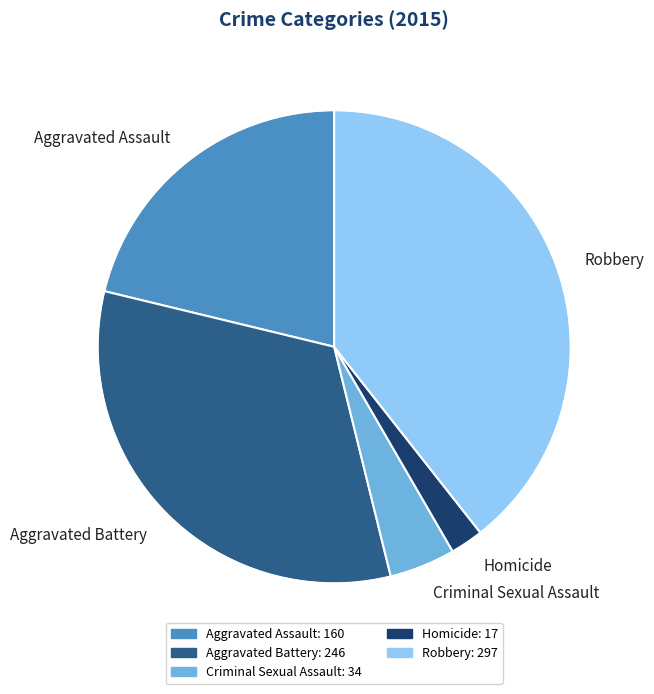

How many segments does this pie chart have?

5